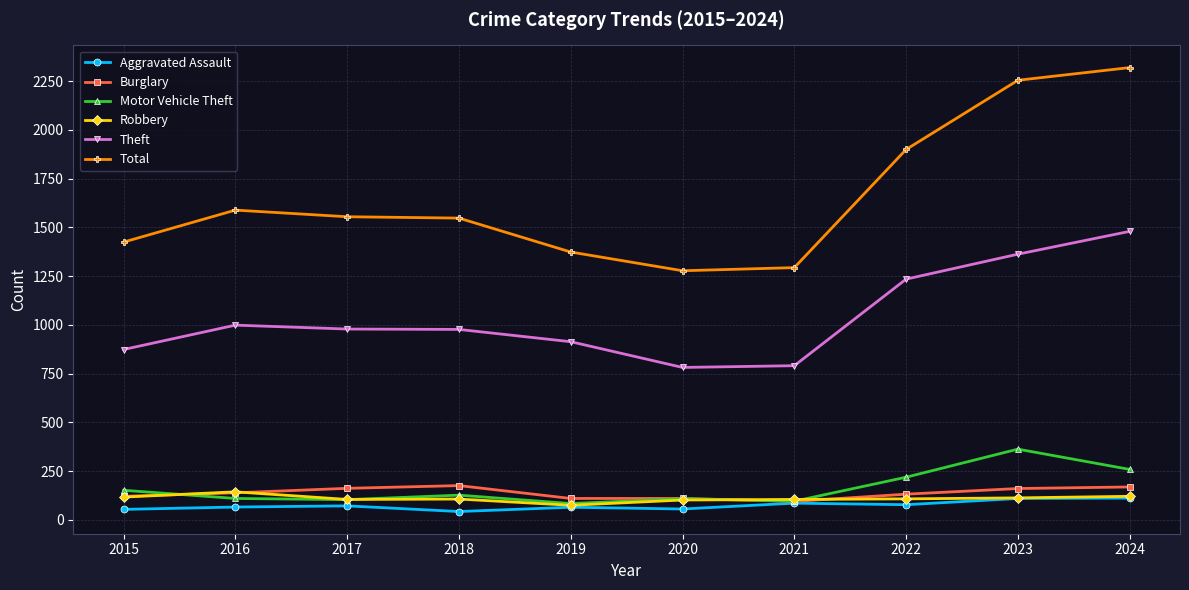

At 2022, list the series in order from largest to smallest.

Total, Theft, Motor Vehicle Theft, Burglary, Robbery, Aggravated Assault